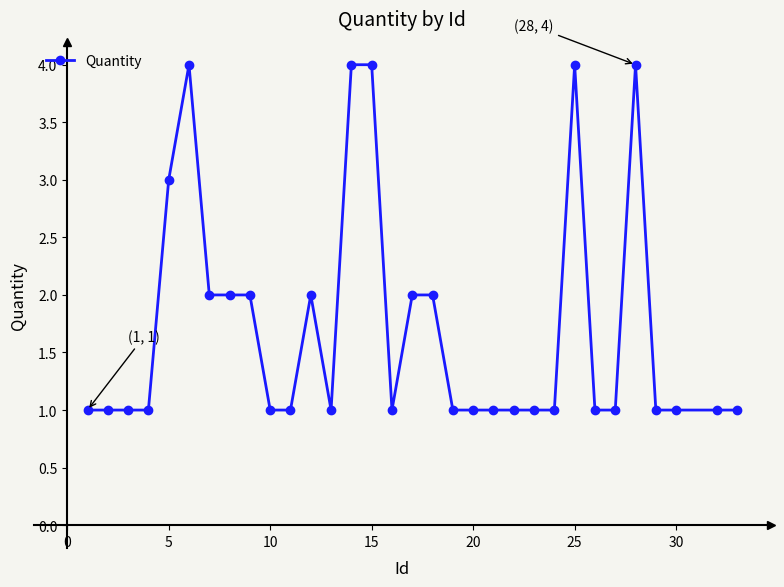

What is the sum of all values?

55